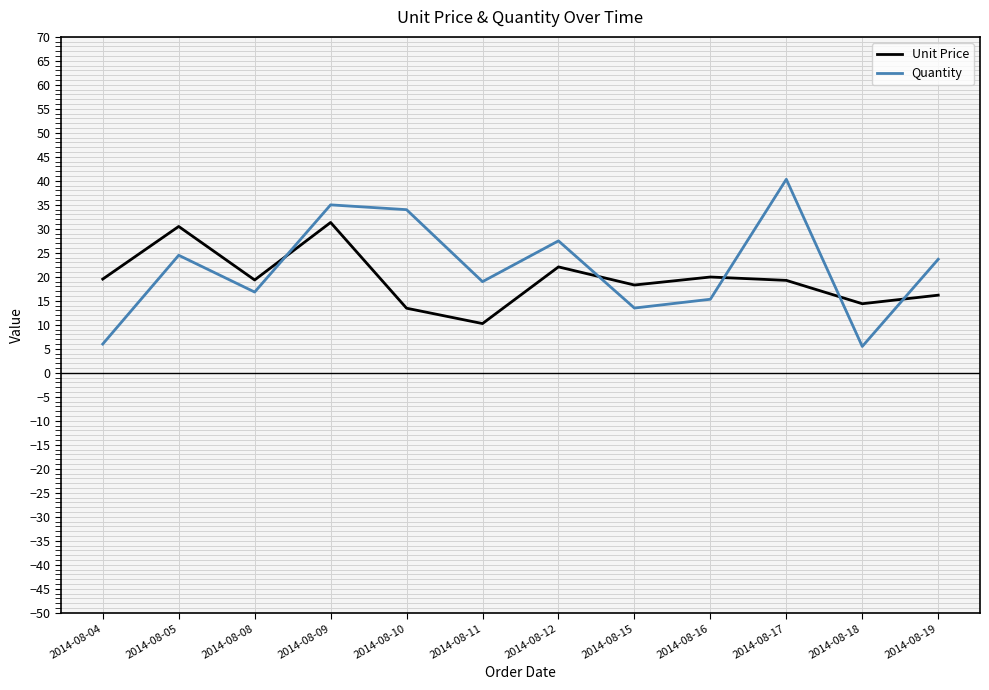

Which series has the widest spread of values?

Quantity